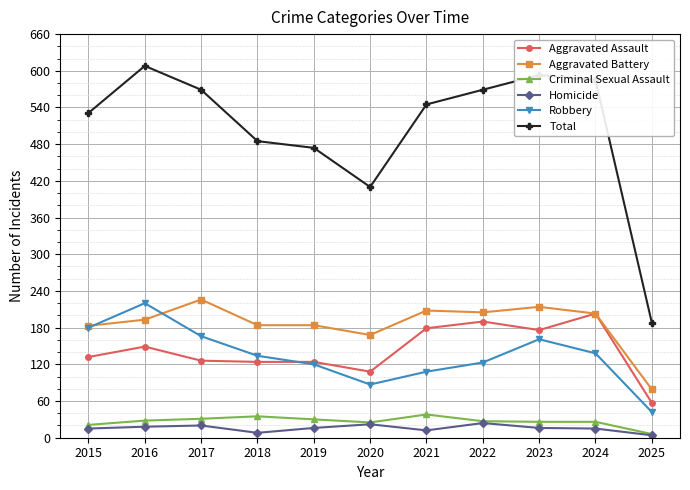

At which label does Total reach its minimum?

2025